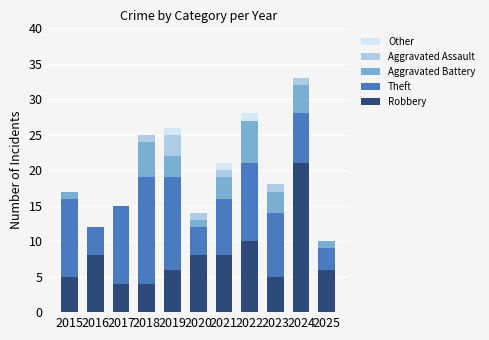

At which label does Robbery reach its peak?

2024